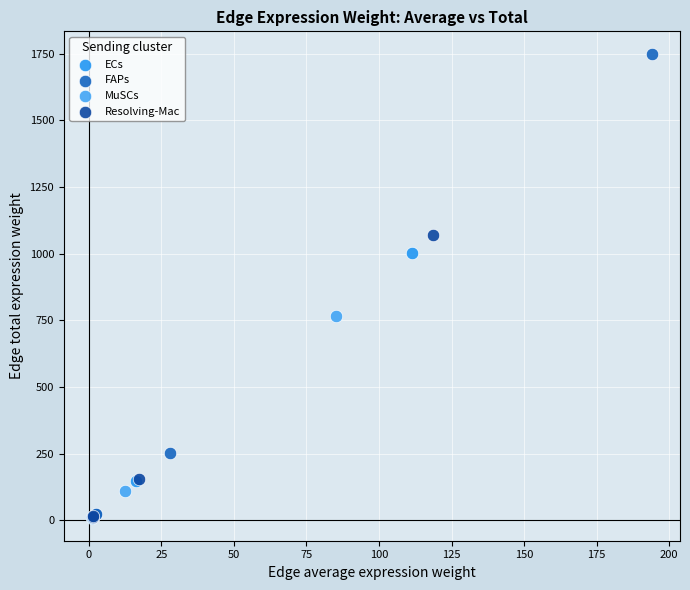

What are all the series names shown in the legend?

ECs, FAPs, MuSCs, Resolving-Mac